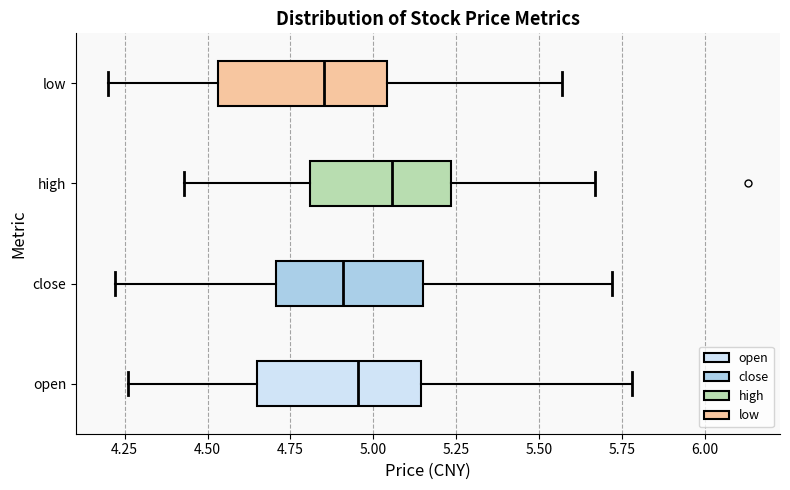

Reading bottom to top, read every box against the x-axis: the position of its median line, the range the box covers, and the ends of its whiskers. The values are not printed on the chart, so give them approximately, as read against the axis.

open: median 4.95, box 4.65 to 5.15, whiskers 4.25 to 5.80
close: median 4.90, box 4.70 to 5.15, whiskers 4.20 to 5.70
high: median 5.05, box 4.80 to 5.25, whiskers 4.45 to 5.65
low: median 4.85, box 4.55 to 5.05, whiskers 4.20 to 5.55